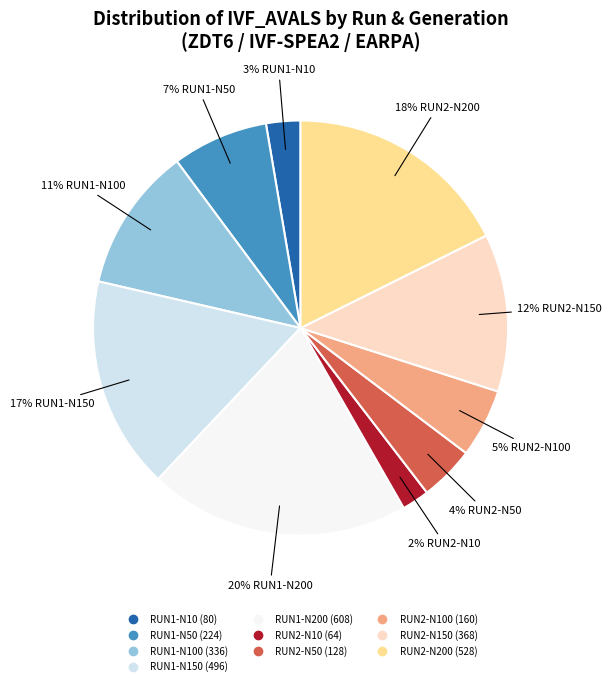

To the nearest percent, what is the average slice percentage?

10%